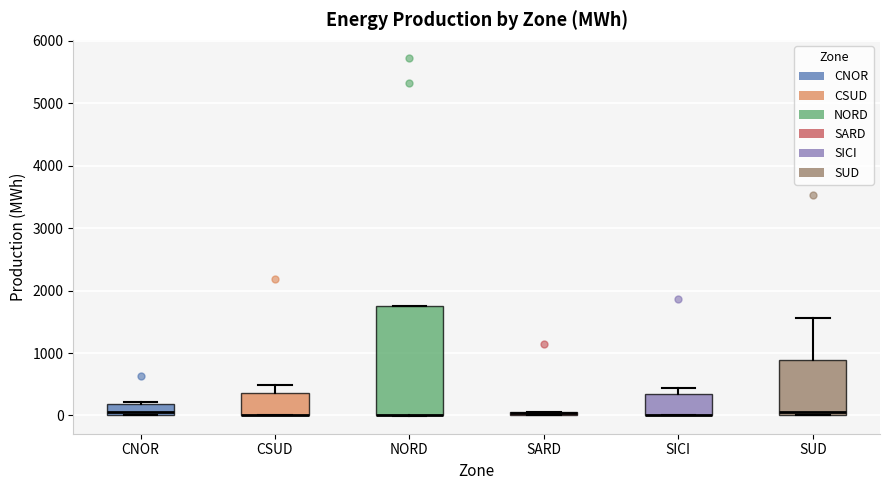

Comparing the boxes themselves (not the whiskers), which one is the tallest?

NORD